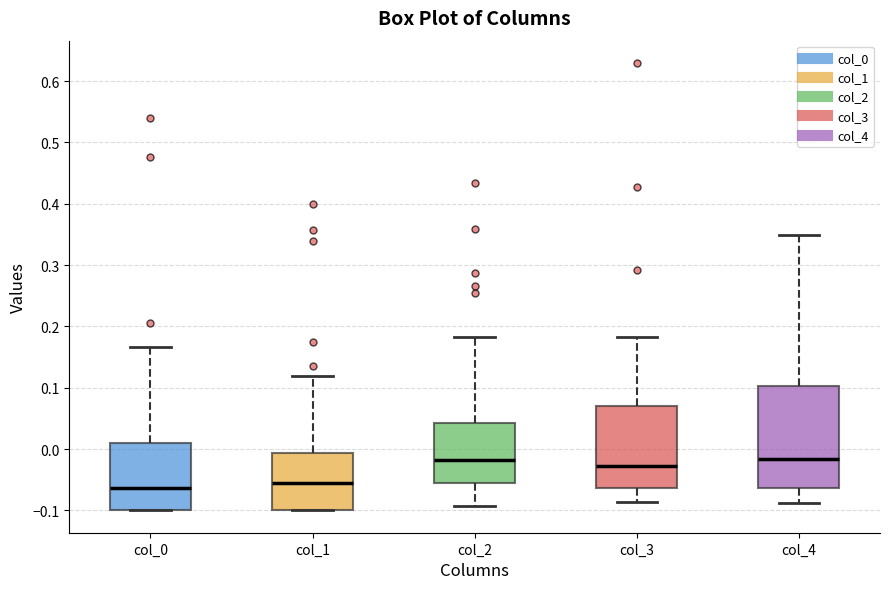

Reading left to right, transcribe this box plot: for each box, give where its median line is, the range the box spans, and where its two whiskers end, as read against the y-axis. The values are not printed on the chart, so give them approximately, as read against the axis.

col_0: median -0.06, box -0.10 to 0.01, whiskers -0.10 to 0.17
col_1: median -0.06, box -0.10 to -0.01, whiskers -0.10 to 0.12
col_2: median -0.02, box -0.06 to 0.04, whiskers -0.09 to 0.18
col_3: median -0.03, box -0.06 to 0.07, whiskers -0.09 to 0.18
col_4: median -0.02, box -0.06 to 0.10, whiskers -0.09 to 0.35